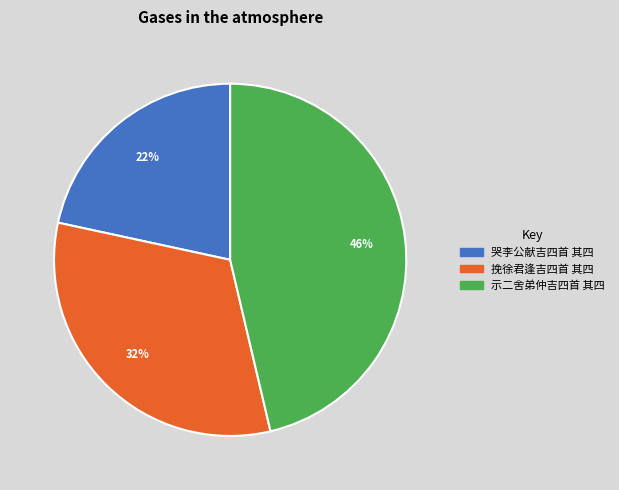

To the nearest percent, what is the difference between the 挽徐君逢吉四首 其四 and 哭李公献吉四首 其四 slice percentages?

10%